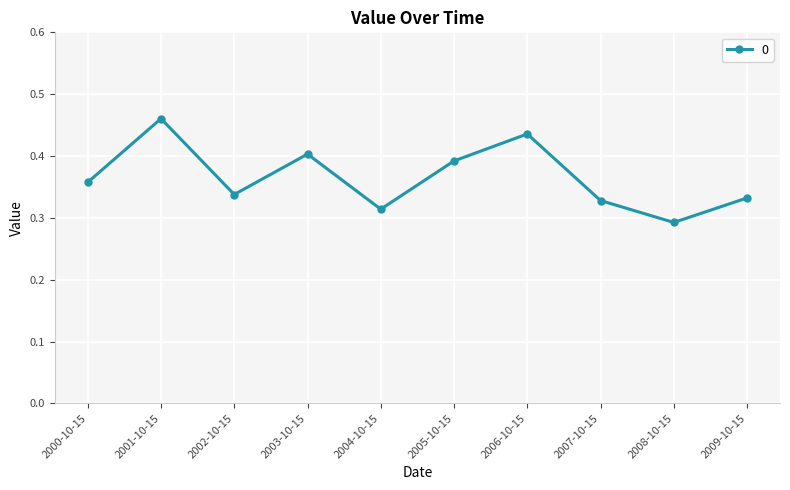

What is the sum of the values at 2004-10-15 and 2009-10-15?

0.6